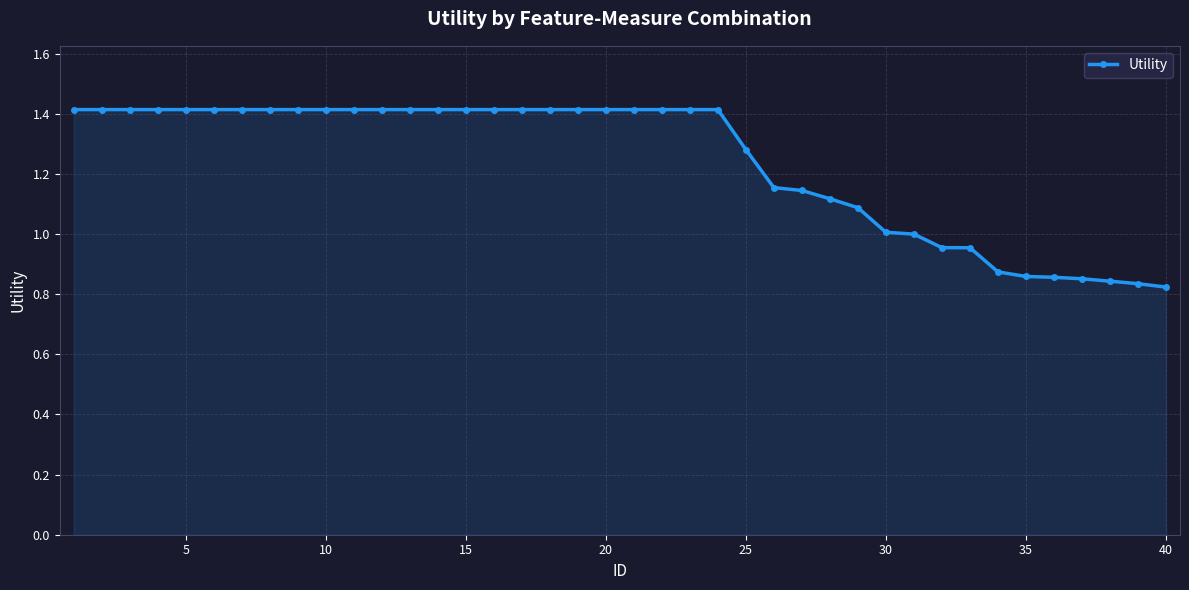

What is the value of the 20th point from the left?

1.4